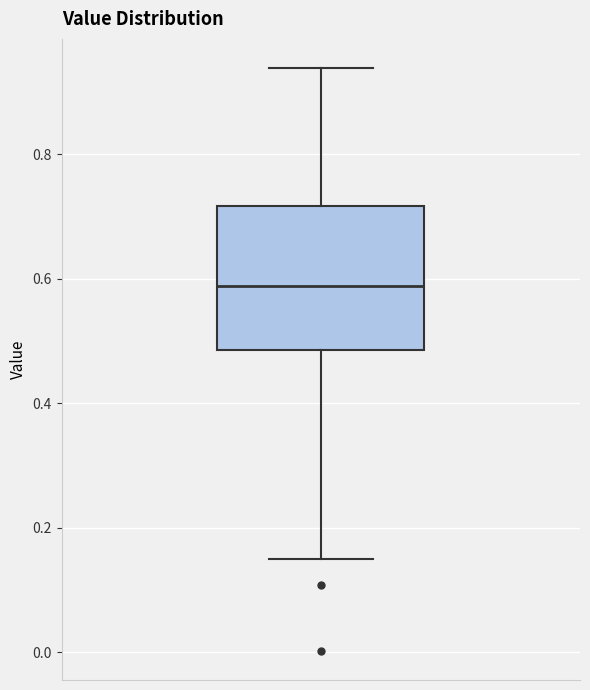

Transcribe this box plot: give where the median line is, the range the box spans, and where the two whiskers end, as read against the y-axis. The values are not printed on the chart, so give them approximately, as read against the axis.

median 0.58, box 0.48 to 0.72, whiskers 0.16 to 0.94